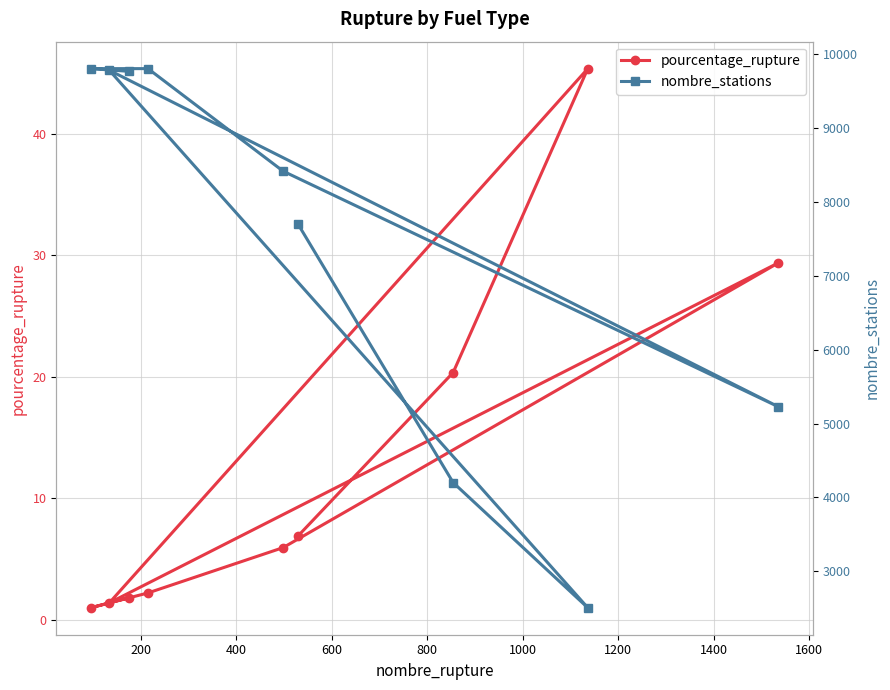

What is the value of the pourcentage_rupture point at the 8th from the left?

45.4